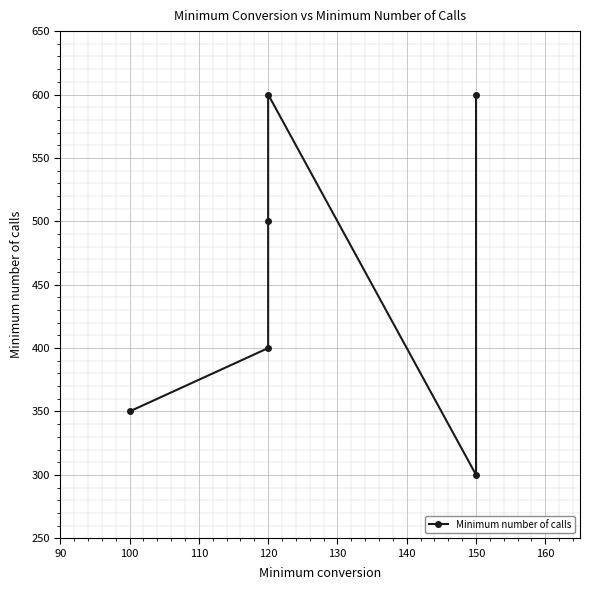

What is the sum of all values?

2750